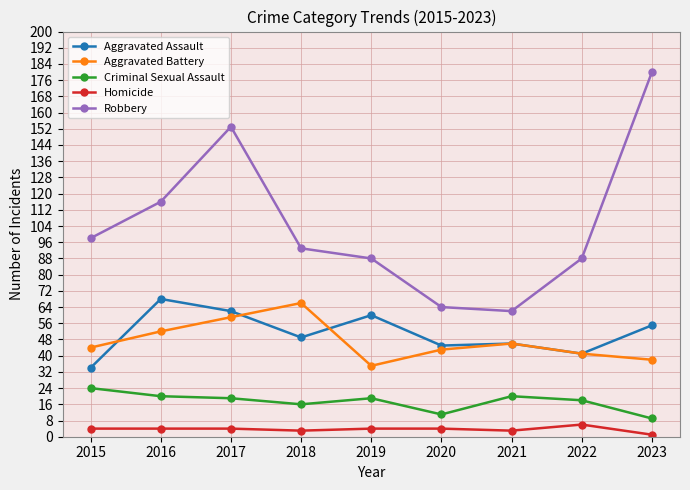

What is the maximum value for Robbery?

180